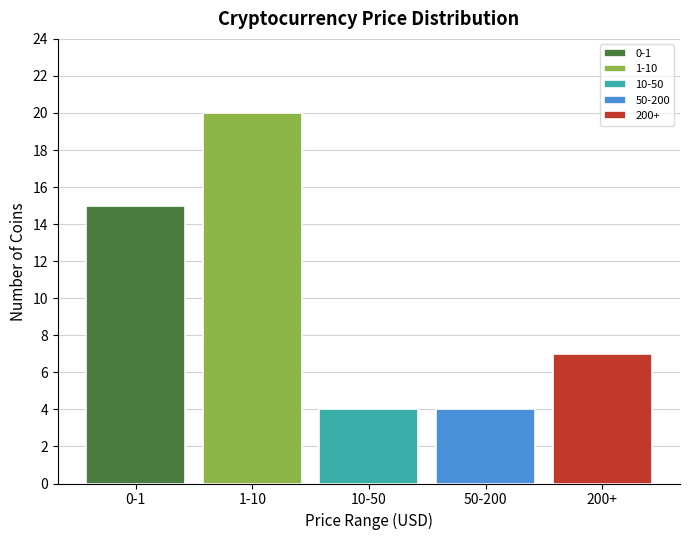

Reading left to right, transcribe all the data shown in this chart.

0-1=15	1-10=20	10-50=4	50-200=4	200+=7